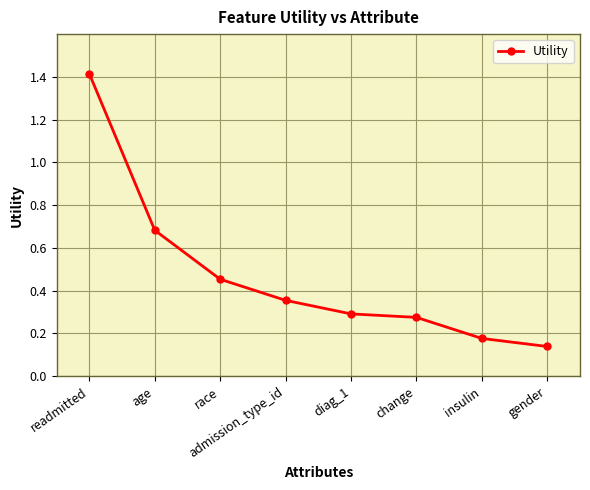

What is the change in value from race to gender?

-0.3